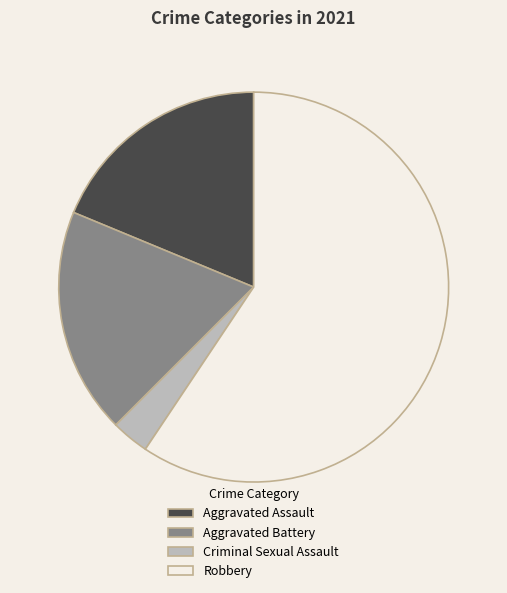

Approximately how many times larger is the value at Robbery compared to Aggravated Battery?

3.2